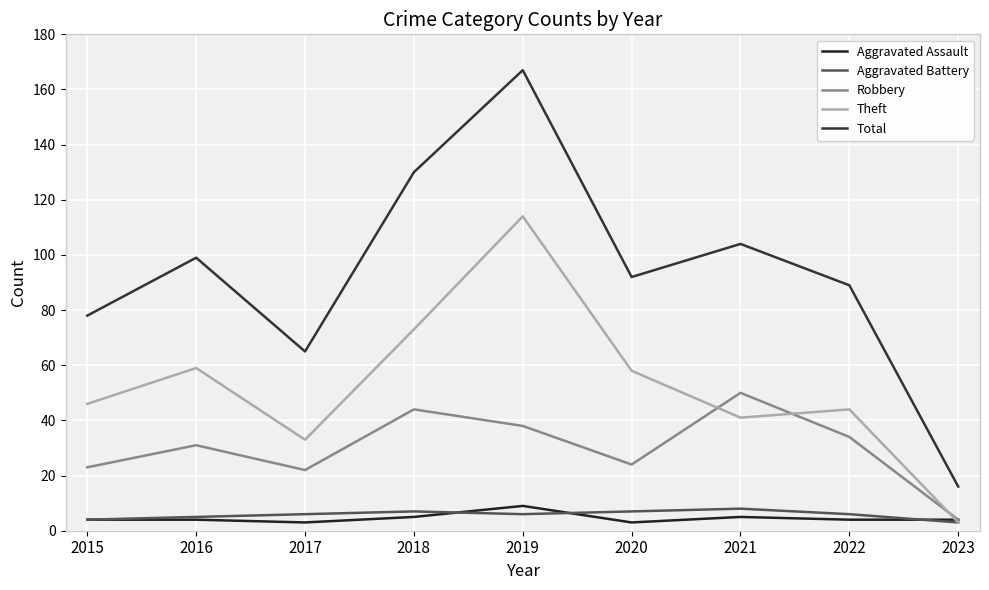

Is this an area chart (filled region under the line)?

No